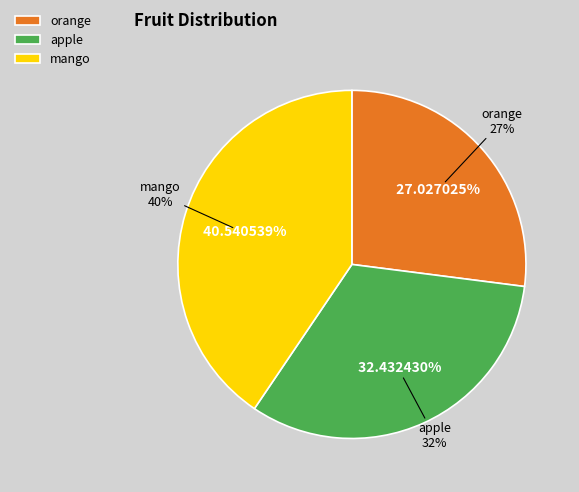

To the nearest percent, what is the combined percentage of mango and orange?

68%